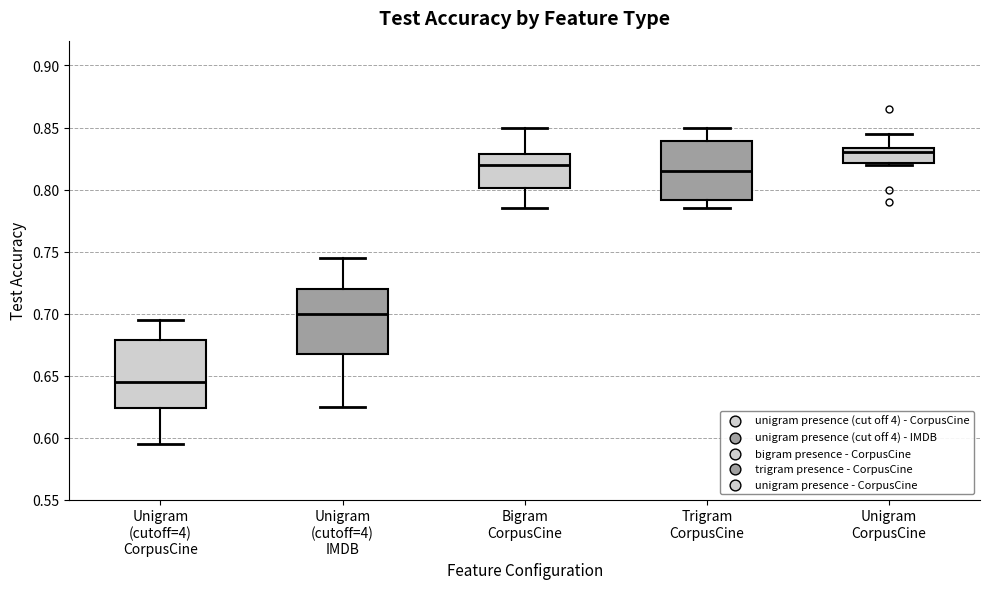

Which box has the highest median line?

Unigram CorpusCine